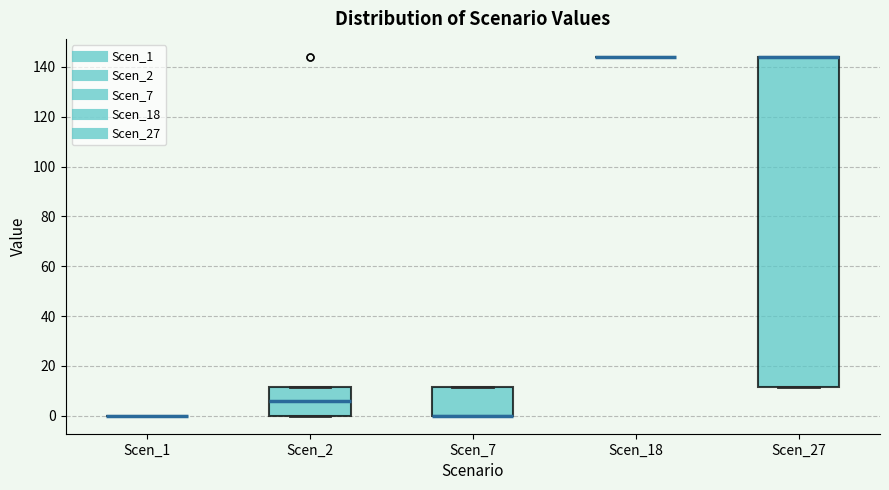

Comparing the boxes themselves (not the whiskers), which one is the tallest?

Scen_27